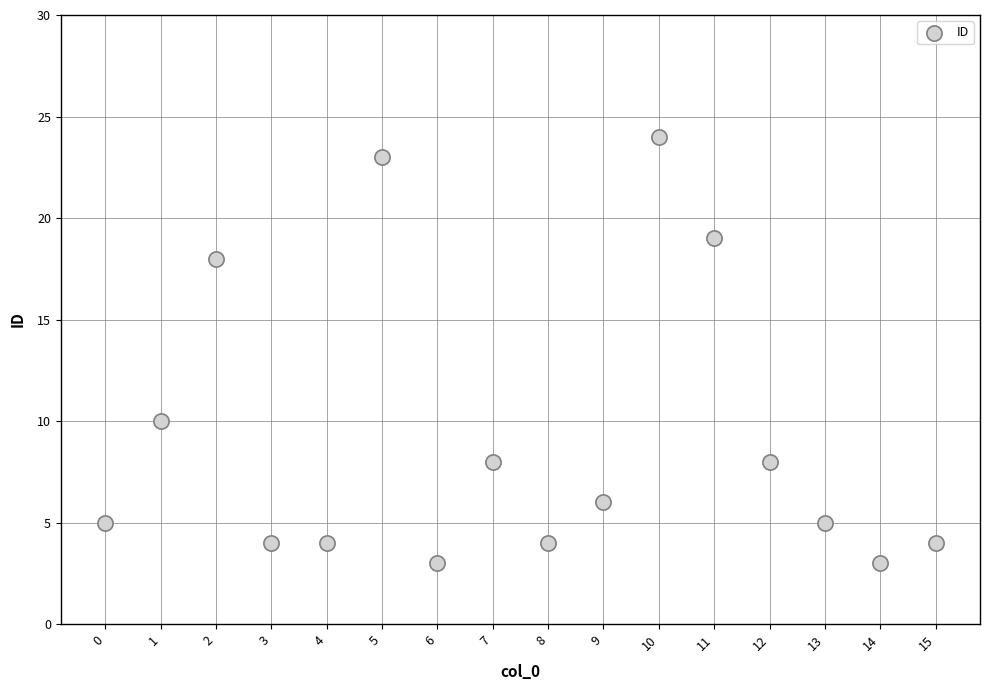

What Y value in the scatter plot is closest to 13?

10